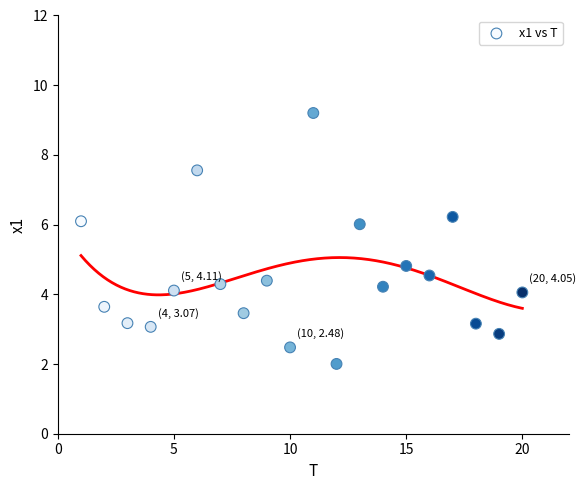

What is the range of X values (max minus min)?

19.0